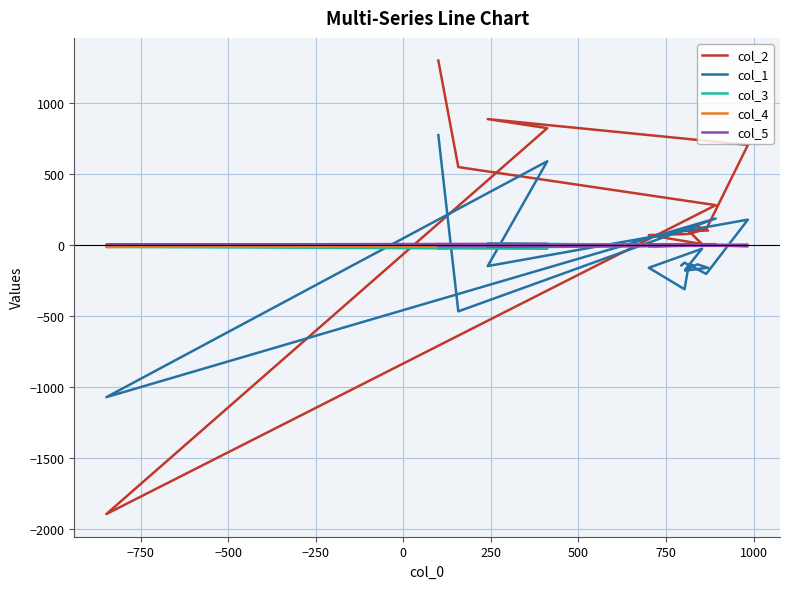

How many lines are shown in the chart?

5